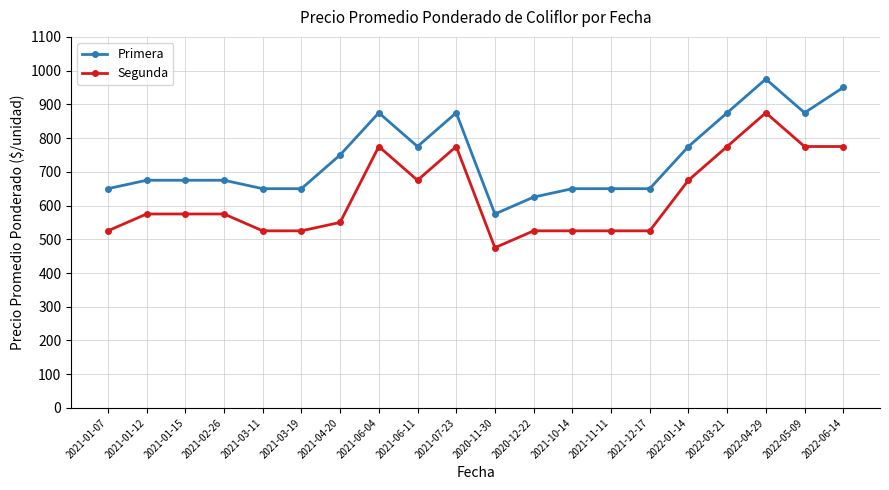

At which category is the sum across all series the highest?

2022-04-29